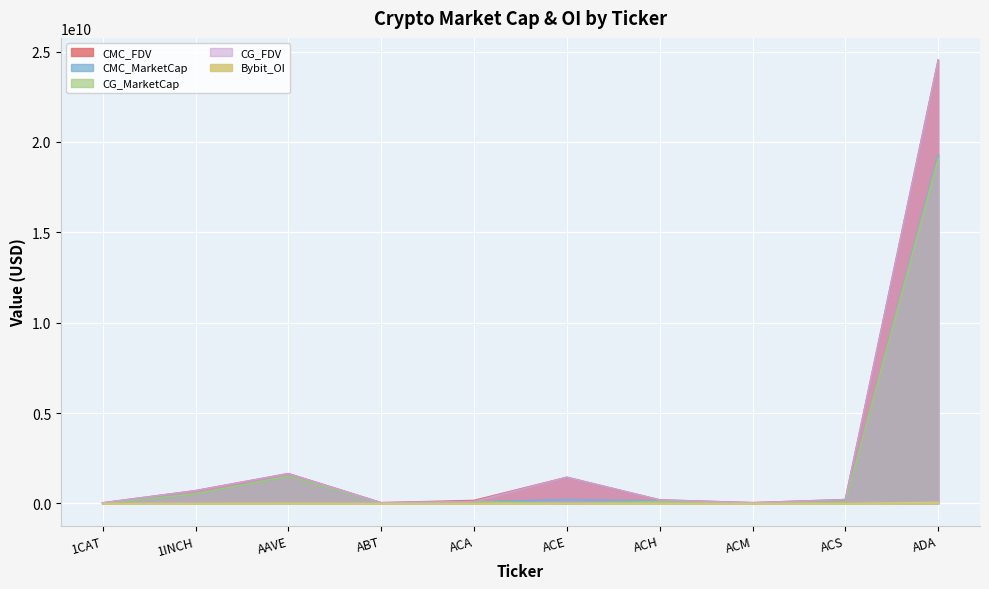

How many intersections are there between Bybit_OI and CG_MarketCap?

2